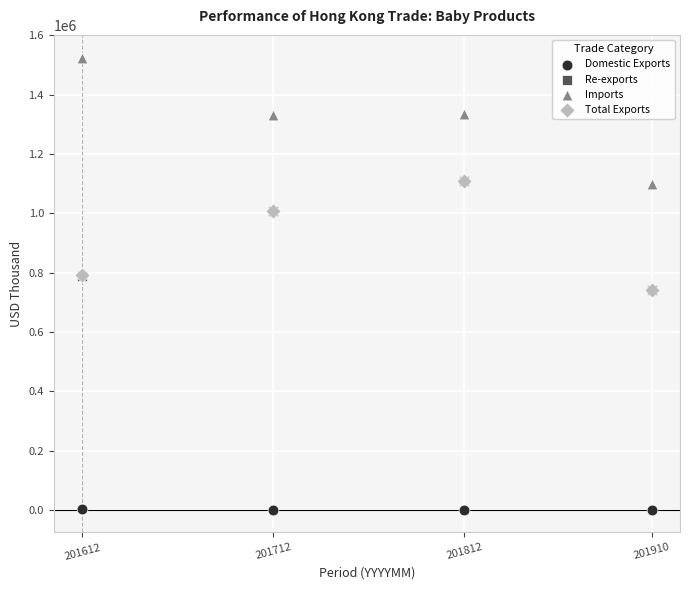

Which series has the largest Y range (max minus min)?

Imports